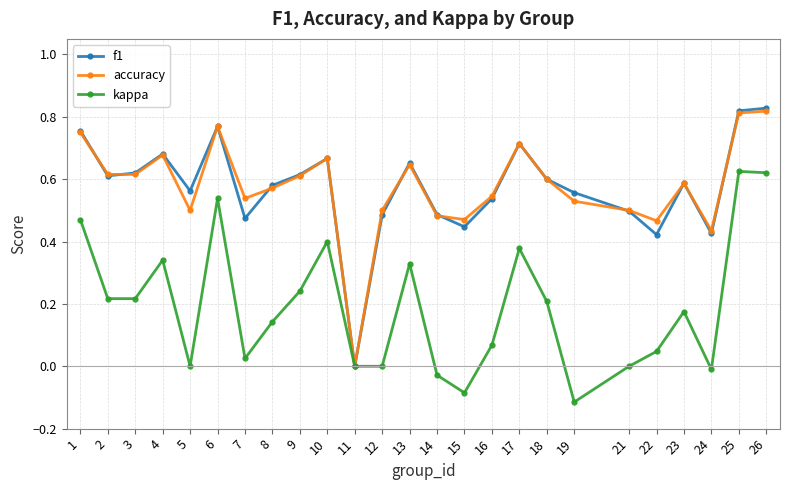

True or false: kappa has more than 1 interior local peaks.

True